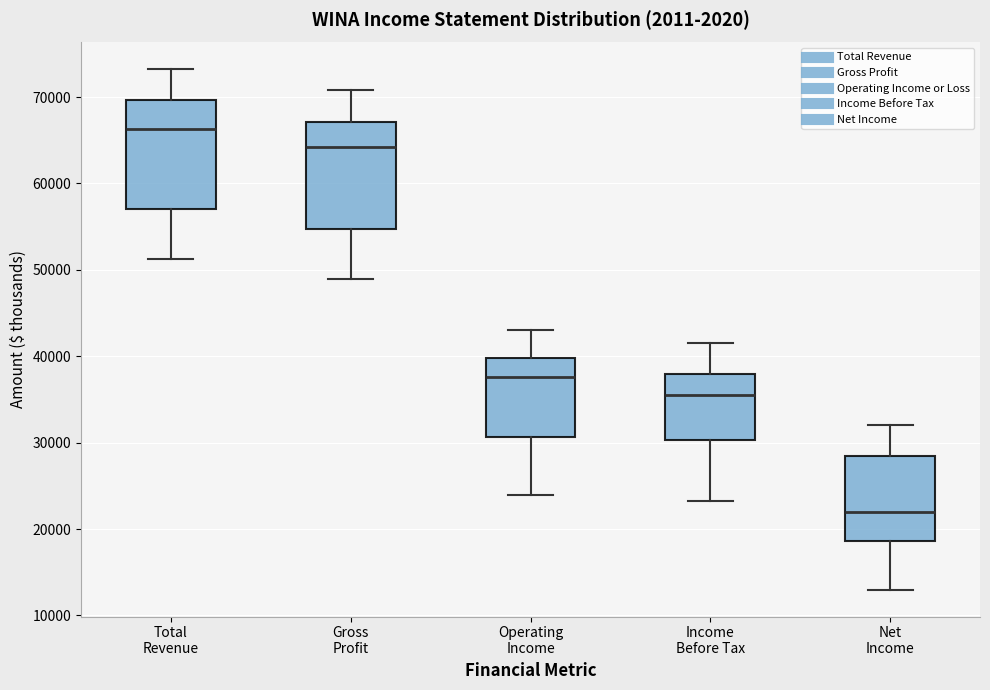

Where is the upper edge of the box for Net Income on the y-axis? The values are not printed on the chart, so give them approximately, as read against the axis.

29000